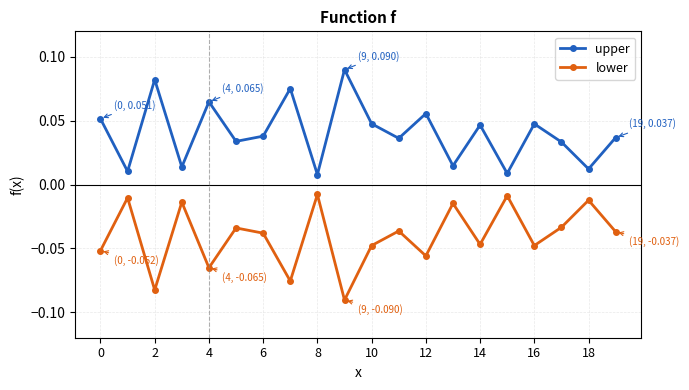

True or false: upper and lower intersect in this chart.

False